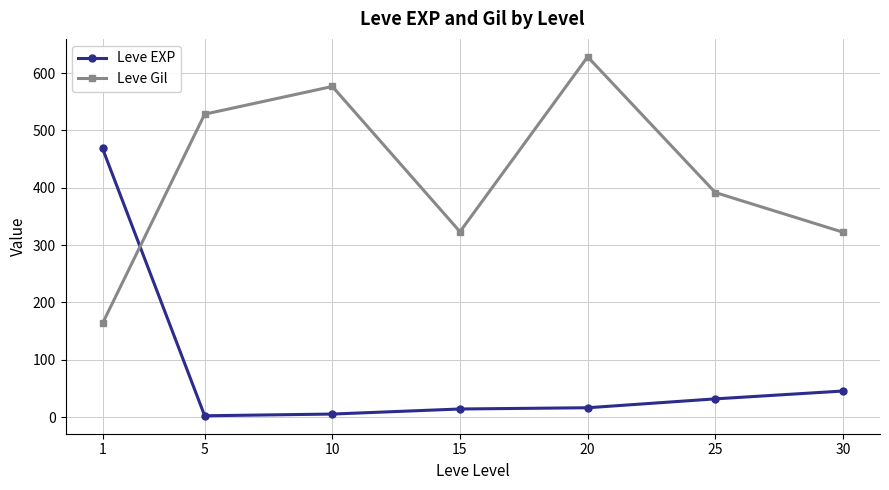

What is the spread (max minus min) of values at 1?

305.0